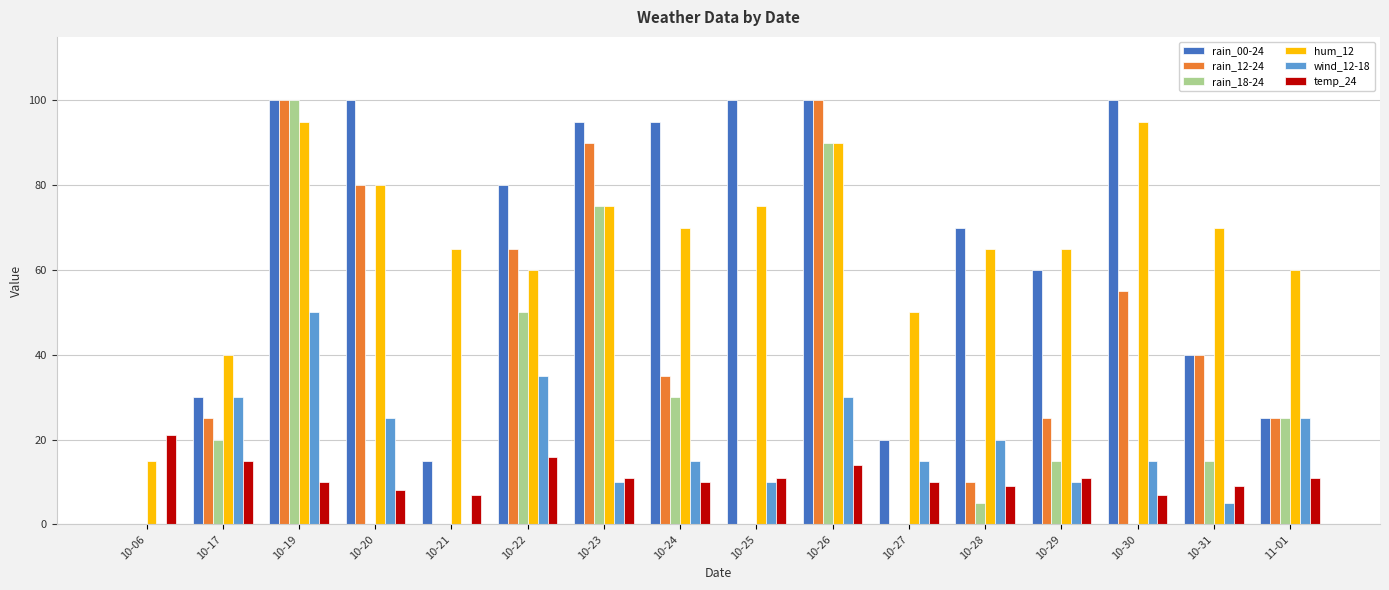

What is the average value of the wind_12-18 series?

18